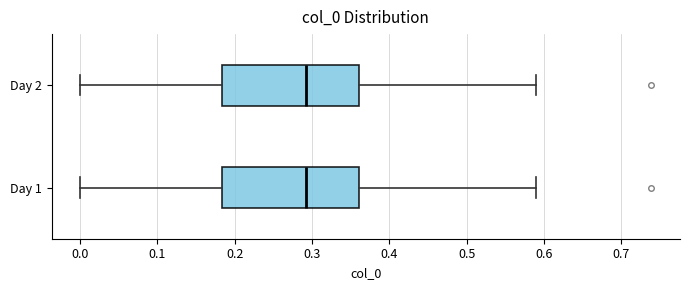

Where is the right edge of the box for Day 1 on the x-axis? The values are not printed on the chart, so give them approximately, as read against the axis.

0.36